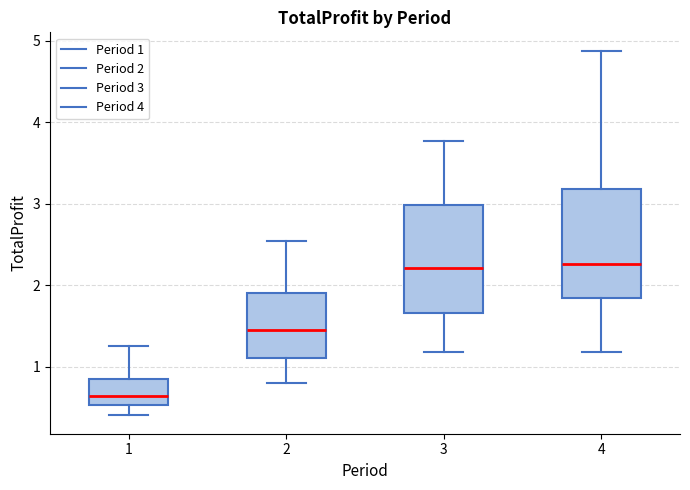

Reading left to right, read every box against the y-axis: the position of its median line, the range the box covers, and the ends of its whiskers. The values are not printed on the chart, so give them approximately, as read against the axis.

1: median 0.6, box 0.5 to 0.9, whiskers 0.4 to 1.3
2: median 1.5, box 1.1 to 1.9, whiskers 0.8 to 2.5
3: median 2.2, box 1.7 to 3.0, whiskers 1.2 to 3.8
4: median 2.3, box 1.8 to 3.2, whiskers 1.2 to 4.9